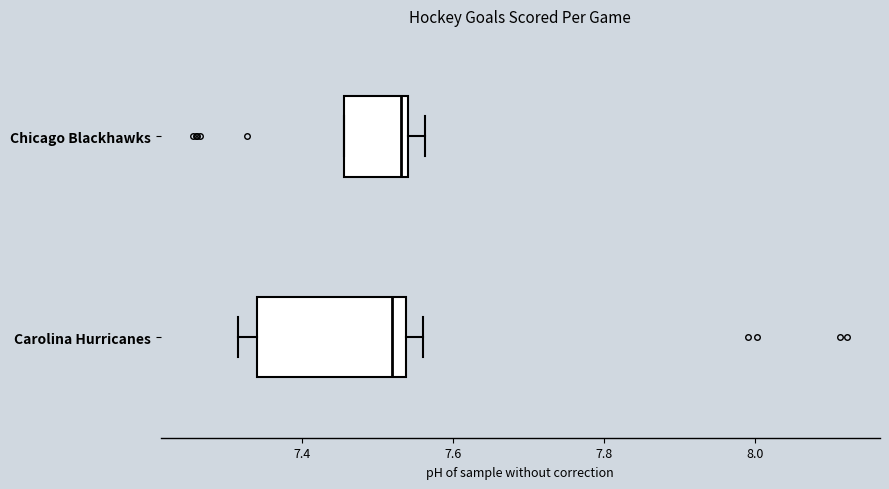

Where does the right whisker of the box for Chicago Blackhawks end on the x-axis? The values are not printed on the chart, so give them approximately, as read against the axis.

7.56